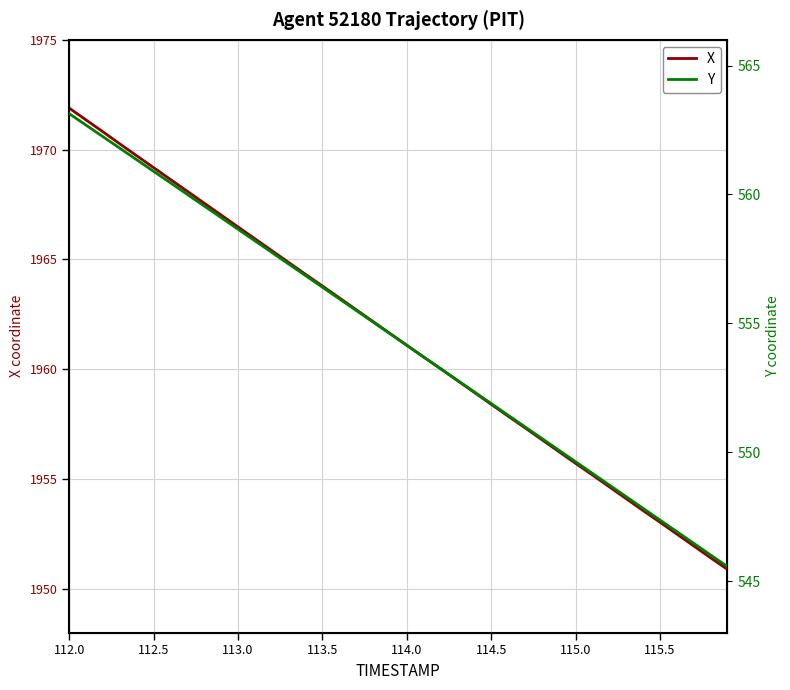

True or false: X has a value of 1958.4 at 114.5.

True